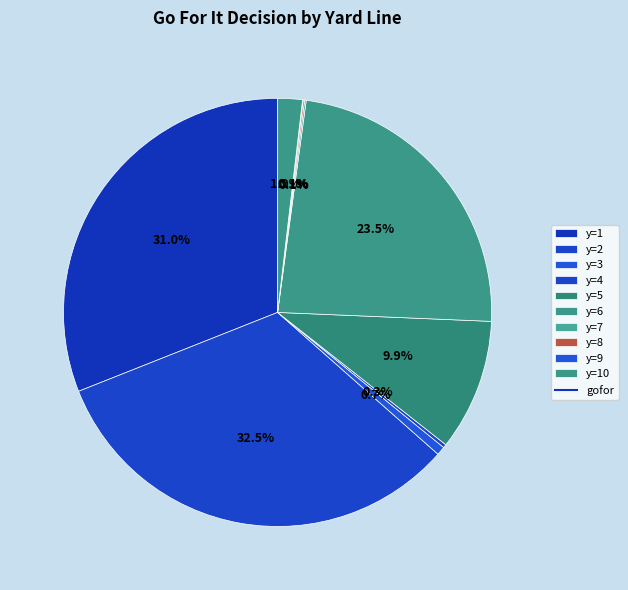

Count the number of slices in the pie.

10